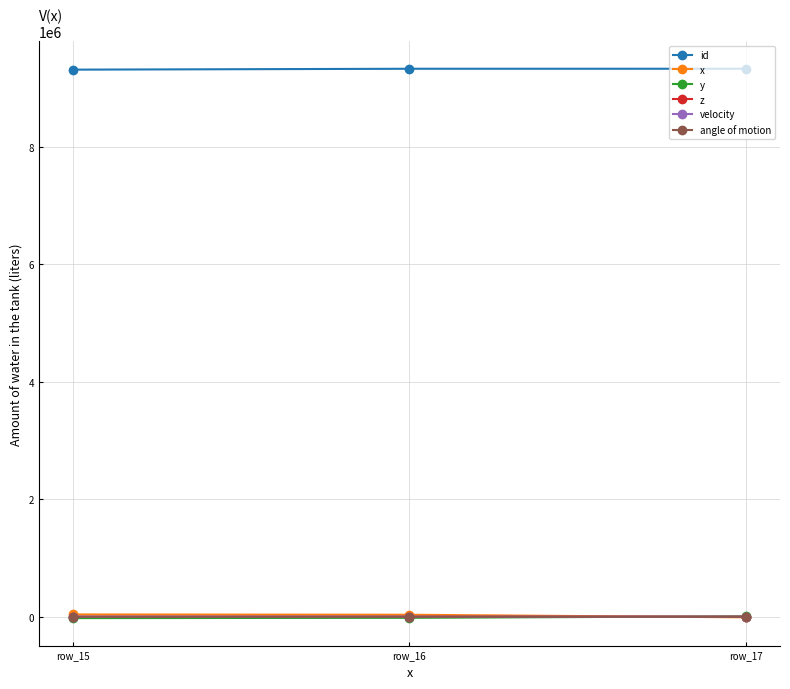

What is the value of the y point at the 2nd from the left?

-17596.0